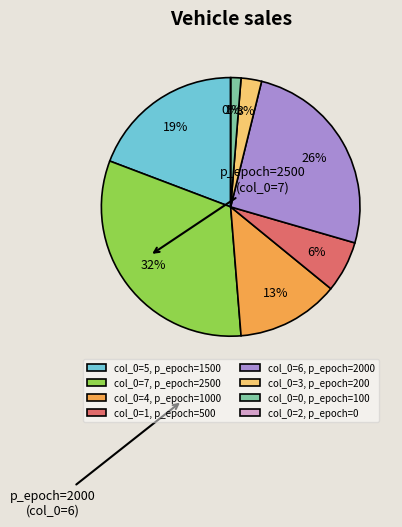

The 7 slice represents 42% of the pie. True or false?

False